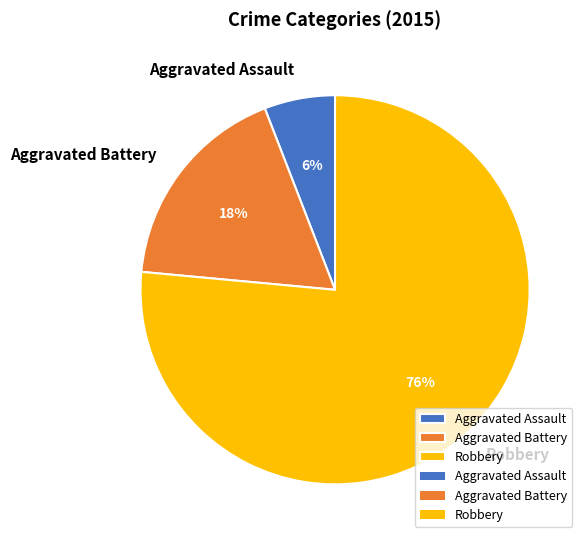

Is it true that Aggravated Battery is 18% of the pie?

True